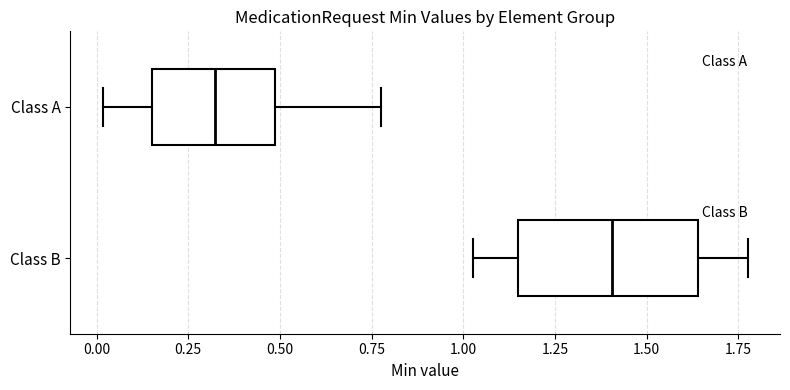

Which box has the furthest to the left median line?

Class A